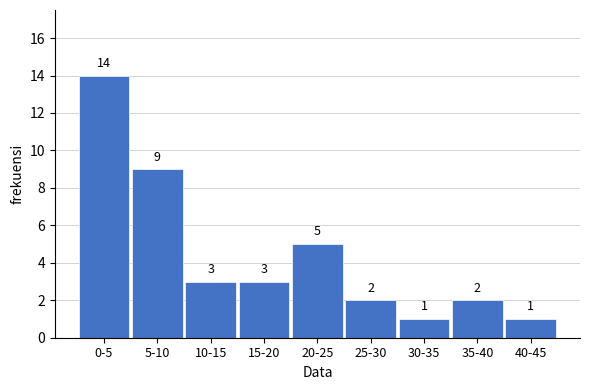

Reading right to left, extract all data points from this chart.

40-45=1	35-40=2	30-35=1	25-30=2	20-25=5	15-20=3	10-15=3	5-10=9	0-5=14